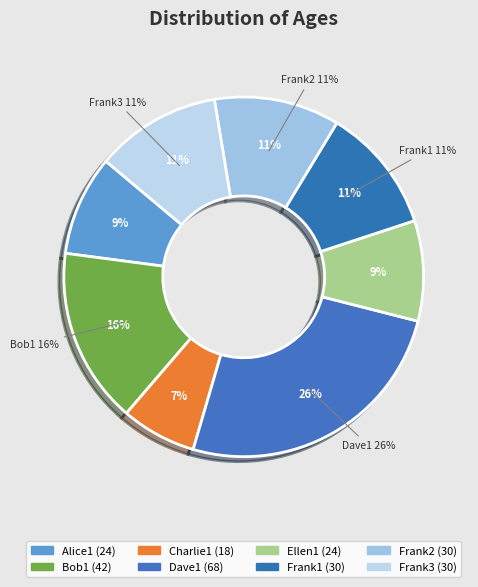

How many slices are in this pie chart?

8